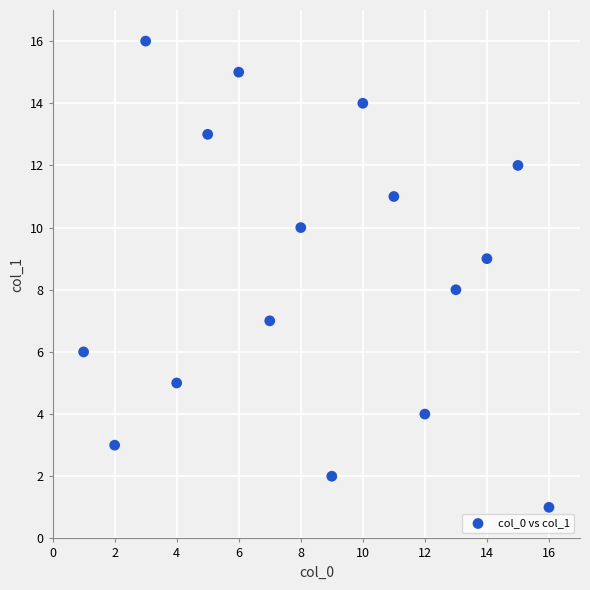

What is the range of Y values (max minus min)?

15